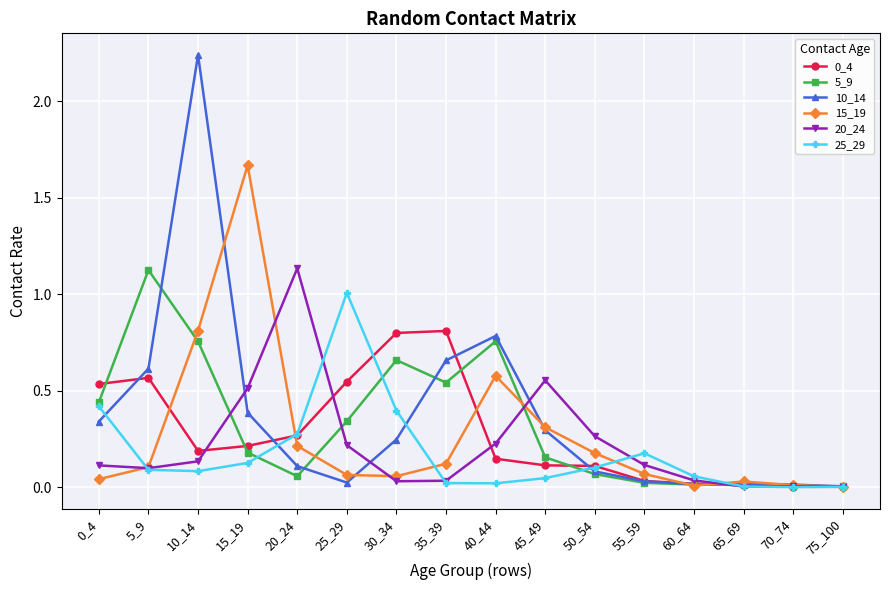

At which category does 5_9 reach its first local valley?

20_24